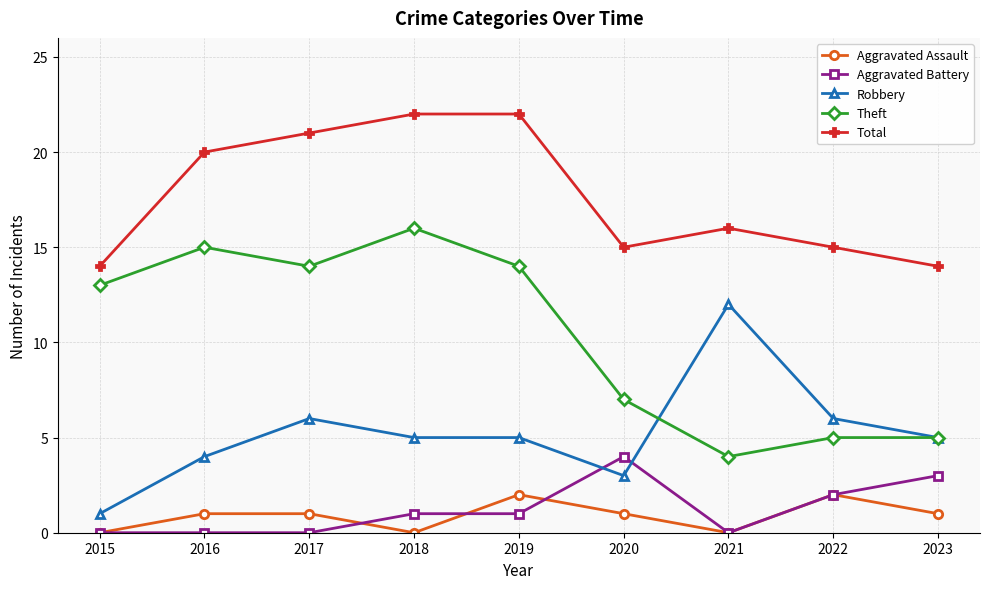

What is the spread (max minus min) of values at 2018?

22